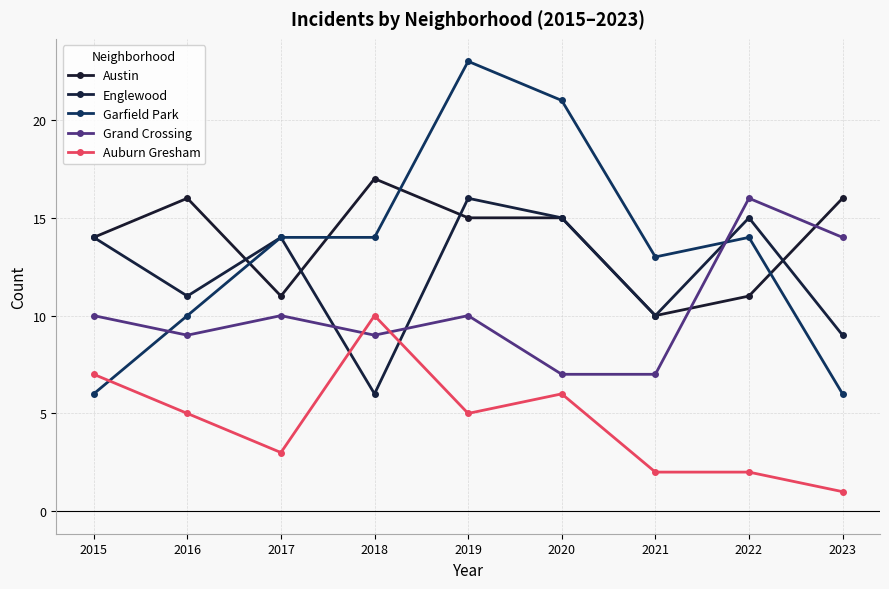

What is the lowest value of the Auburn Gresham series?

1